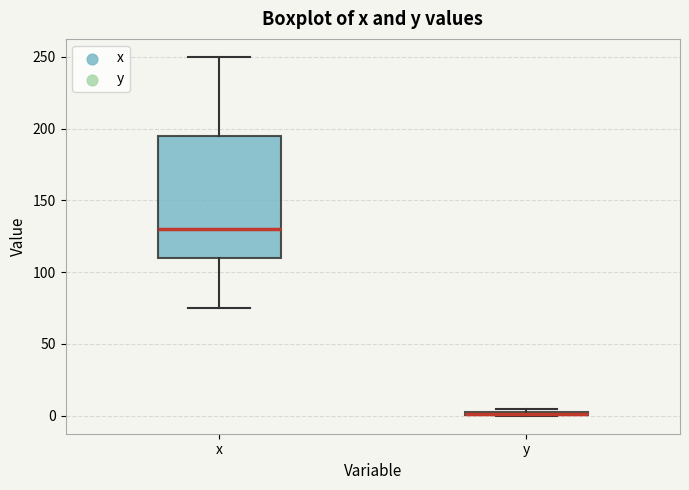

Where does the median line of the box for x sit on the y-axis? The values are not printed on the chart, so give them approximately, as read against the axis.

130